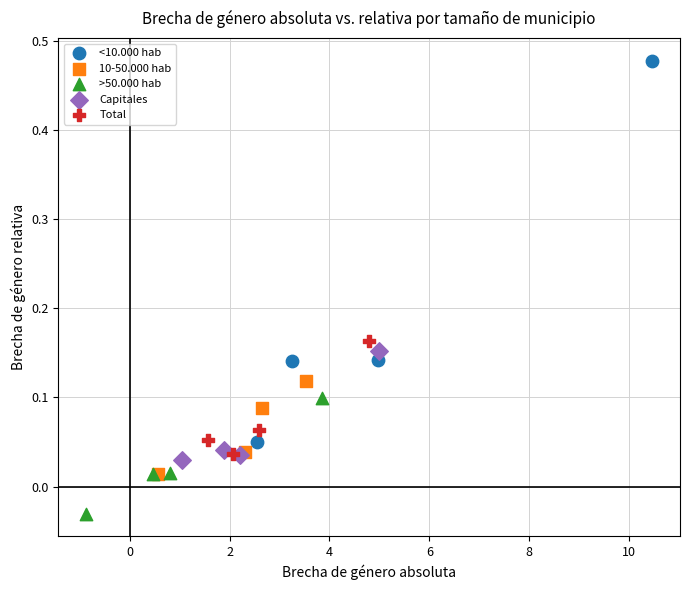

Which series reaches the maximum Y coordinate?

<10.000 hab